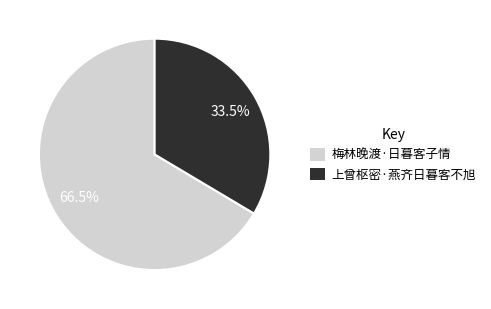

Rank the categories by value from highest to lowest.

梅林晚渡·日暮客子情, 上曾枢密·燕齐日暮客不旭